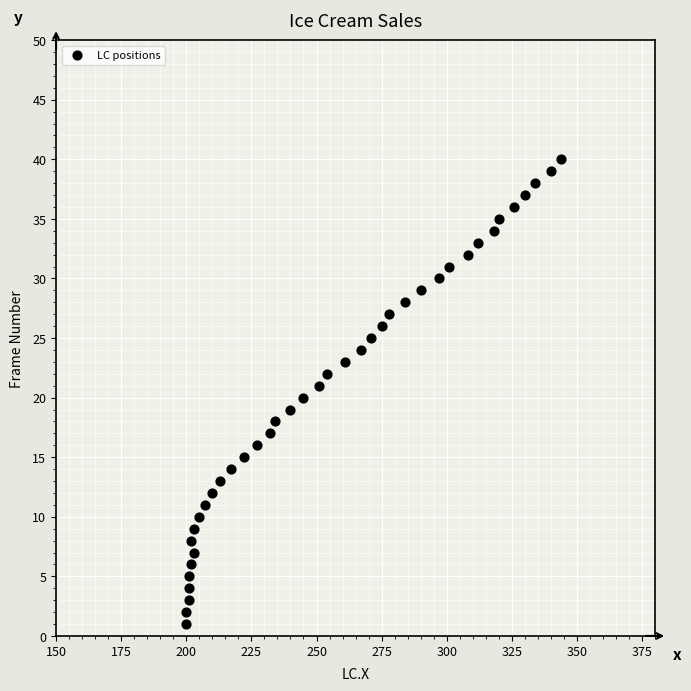

What is the range of X values (max minus min)?

144